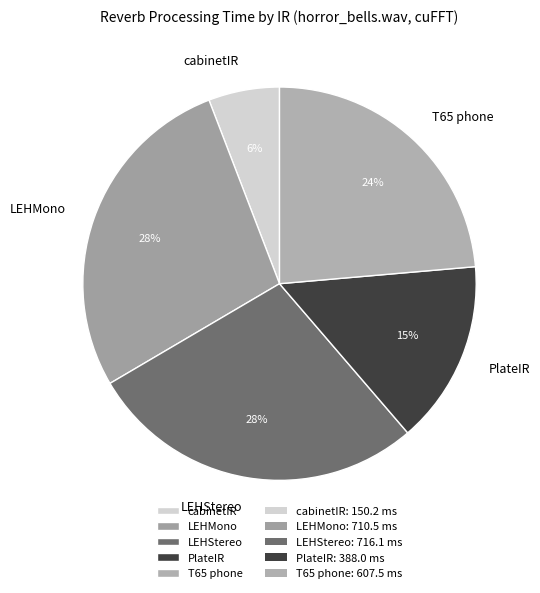

Which slice is the smallest?

cabinetIR